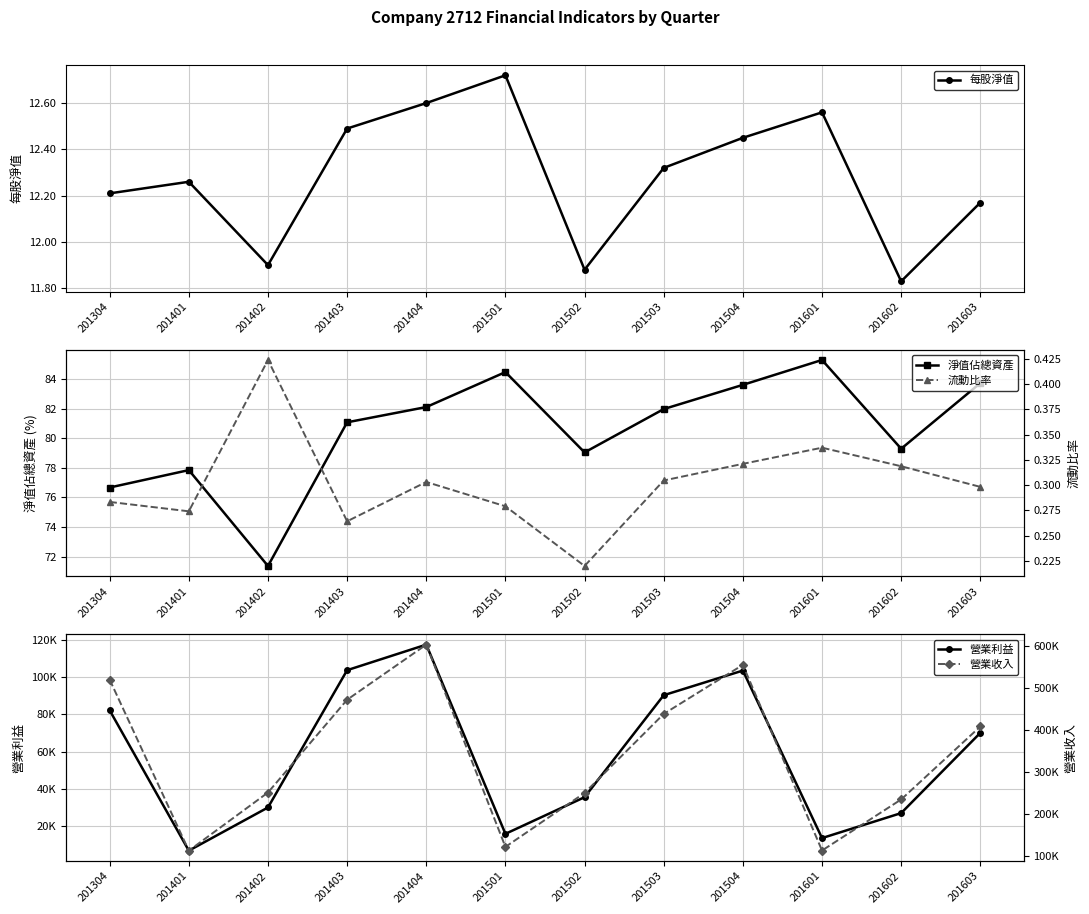

What are all the series names shown in the legend?

每股淨值, 淨值佔總資產, 營業利益, 流動比率, 營業收入